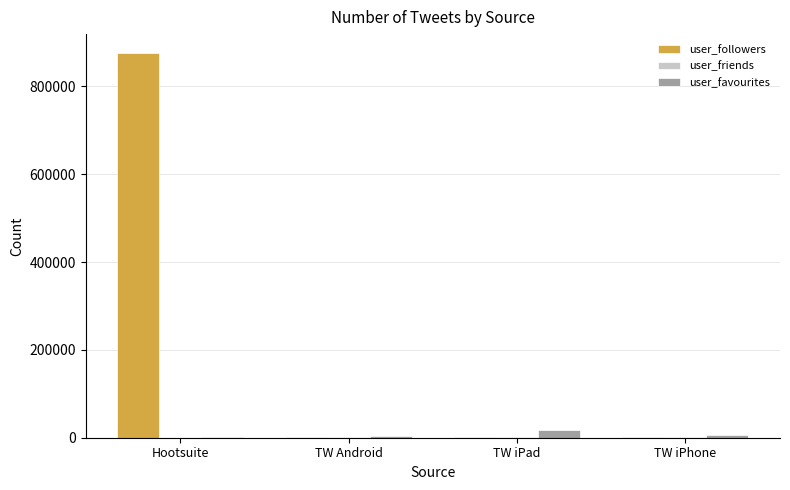

At which category is the sum across all series the highest?

Hootsuite